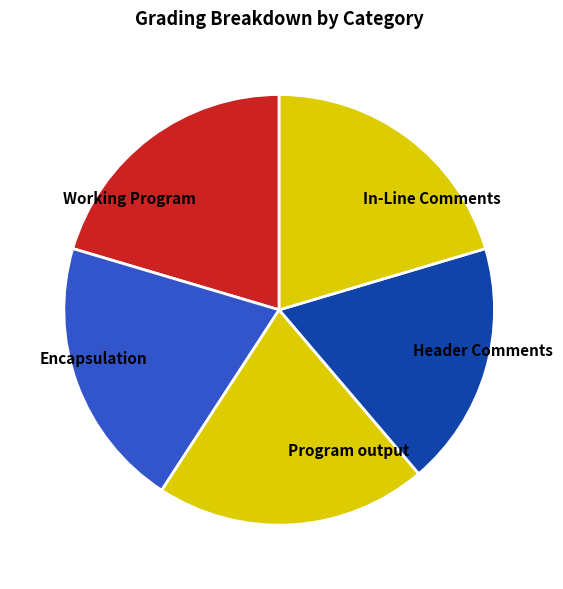

What is the smallest slice in the pie chart?

Header Comments